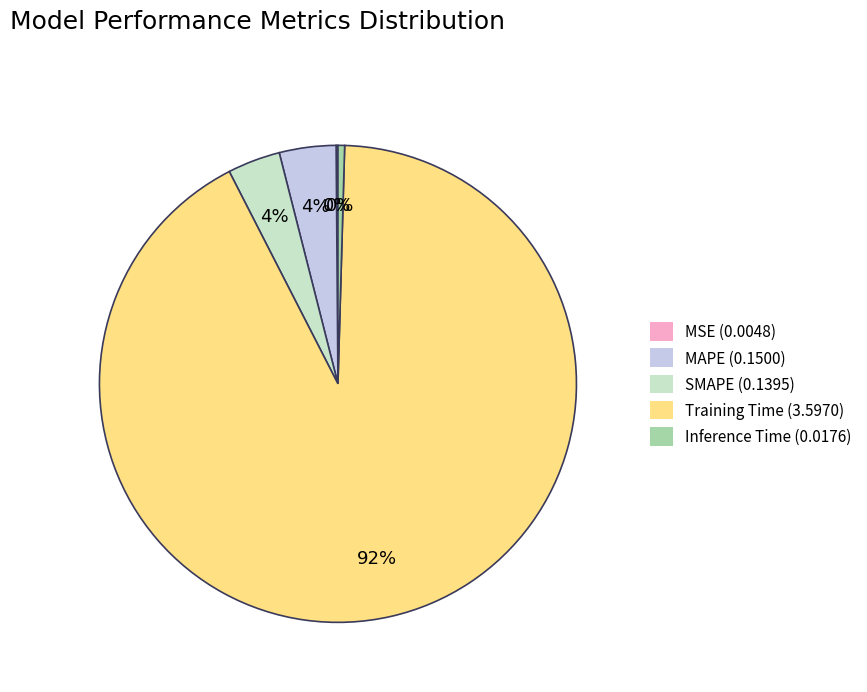

True or false: SMAPE (0.1395) accounts for 4% of the total.

True